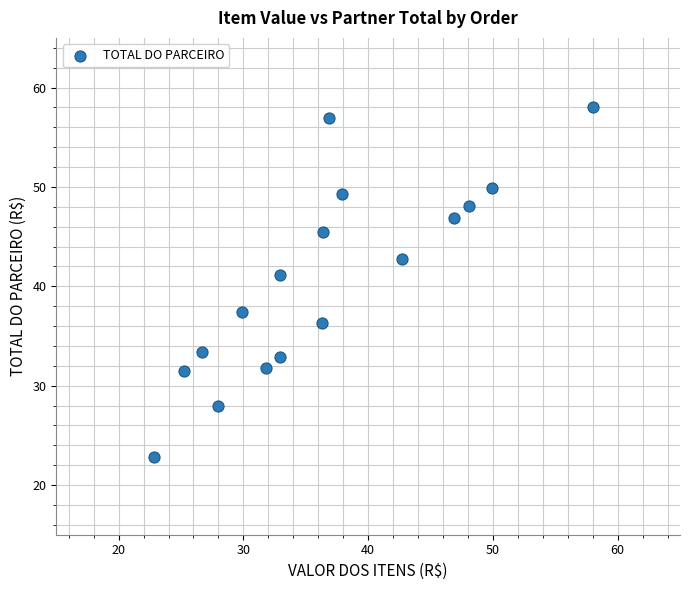

What is the range of Y values (max minus min)?

35.2